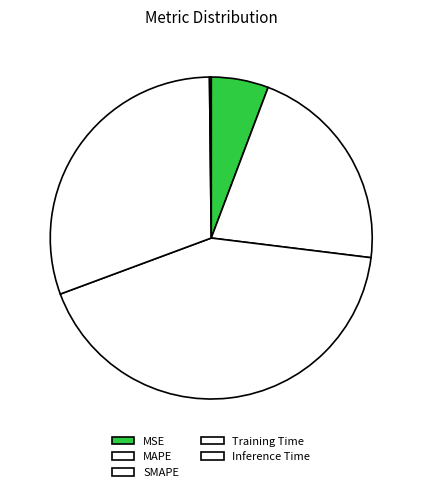

The Inference Time slice represents 13% of the pie. True or false?

False